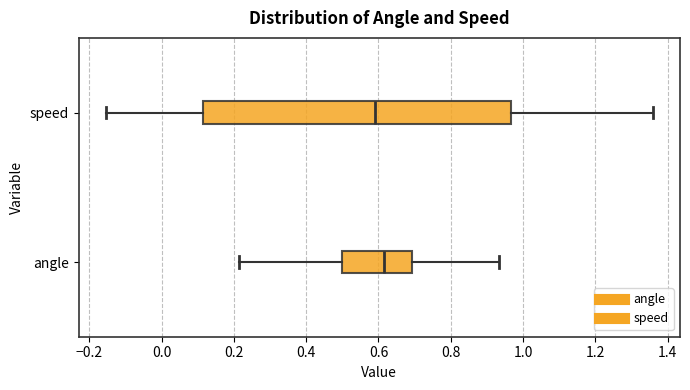

Comparing the boxes themselves (not the whiskers), which one is the widest?

speed